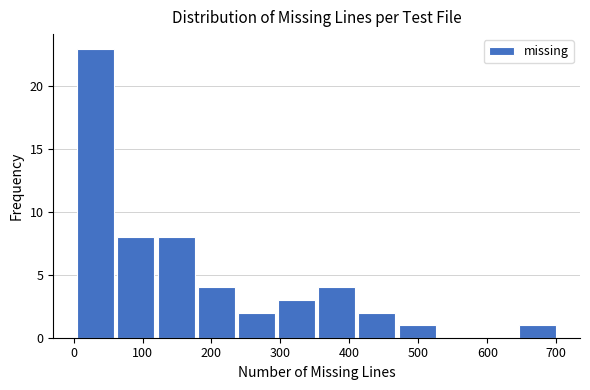

Reading left to right, list every bar in this chart as the range it spans on the x-axis followed by its height. Neither the bar edges nor the heights are printed on the chart, so give them approximately, as read against the axes.

0 to 60: 23
60 to 120: 8
120 to 180: 8
180 to 240: 4
240 to 290: 2
290 to 350: 3
350 to 410: 4
410 to 470: 2
470 to 530: 1
530 to 590: 0
590 to 640: 0
640 to 700: 1